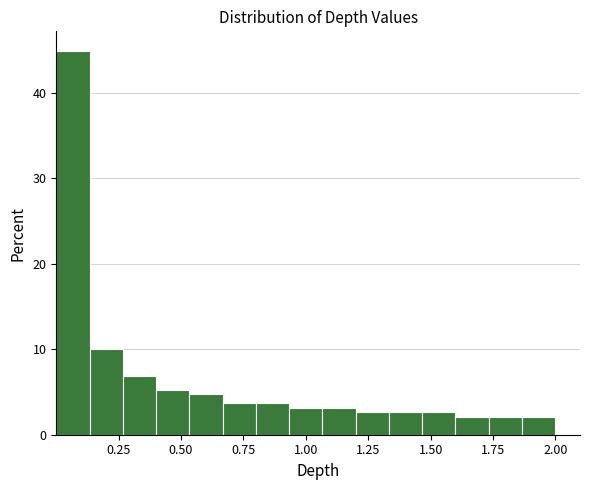

Around what value on the x-axis is the tallest bar? Give the approximate position of its centre, as read against the axis.

0.05